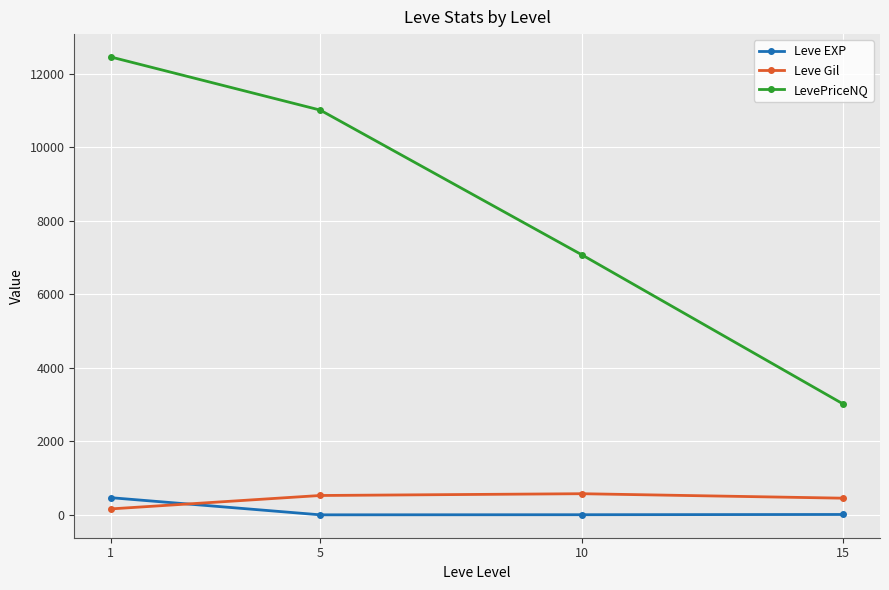

Count the number of categories in the chart.

4